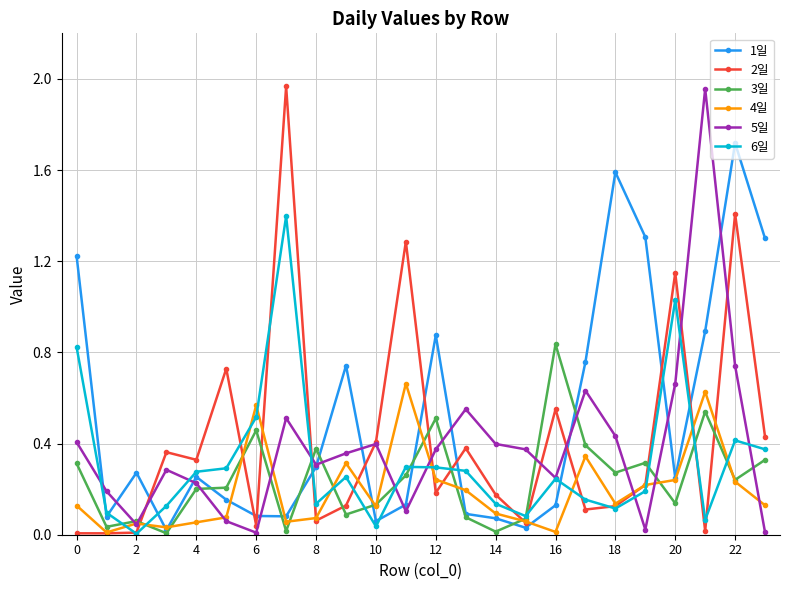

Does the chart have visible grid lines?

Yes